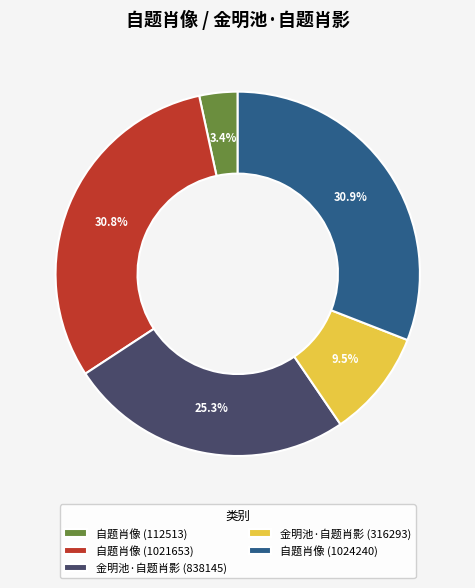

True or false: 自题肖像 (1024240) accounts for 36% of the total.

False